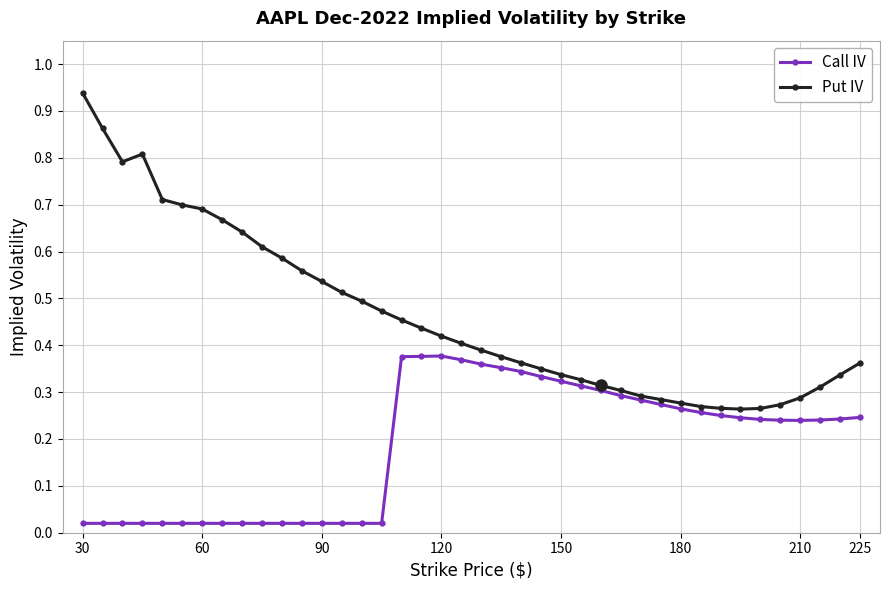

Which series has the widest spread of values?

Put IV